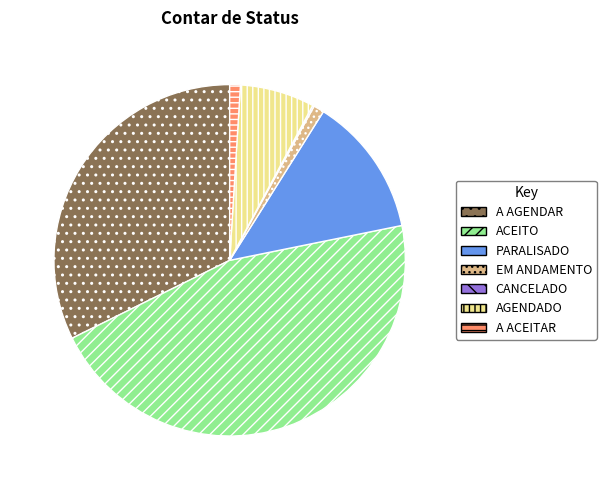

Is the sum of PARALISADO and ACEITO greater than half?

Yes